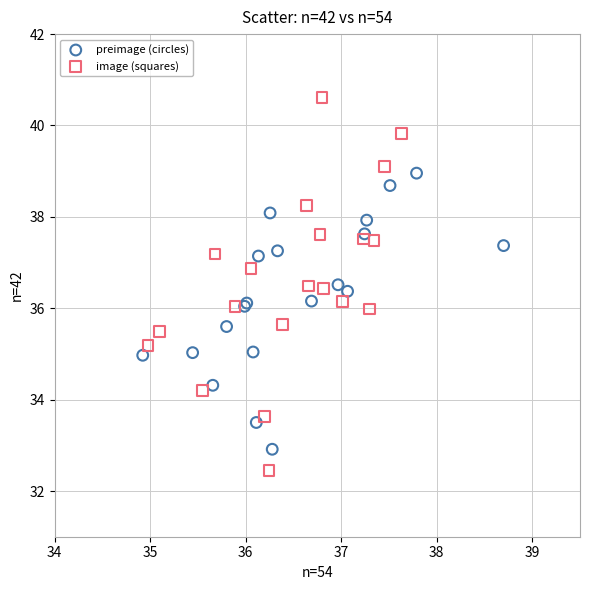

Which series reaches the maximum Y coordinate?

image (squares)